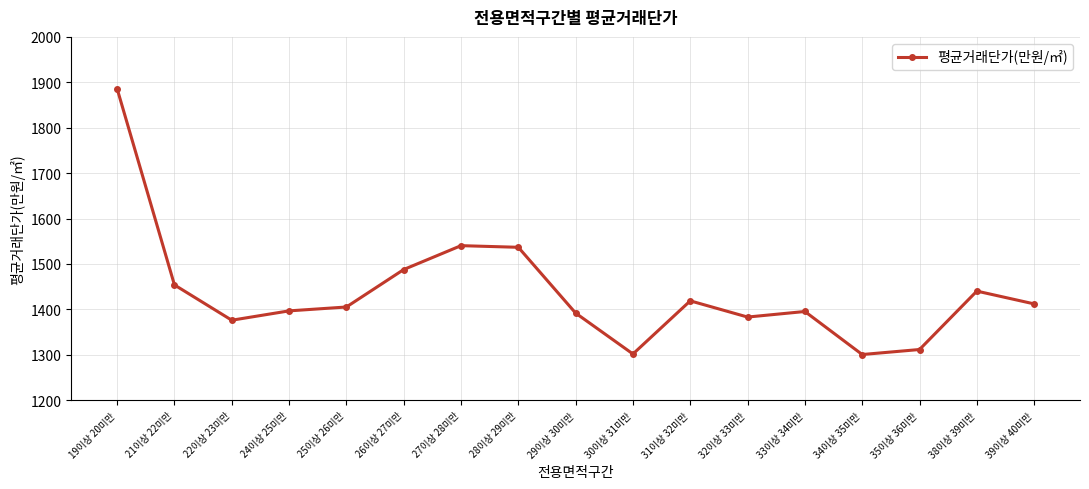

Does the chart display data point markers on the line(s)?

Yes